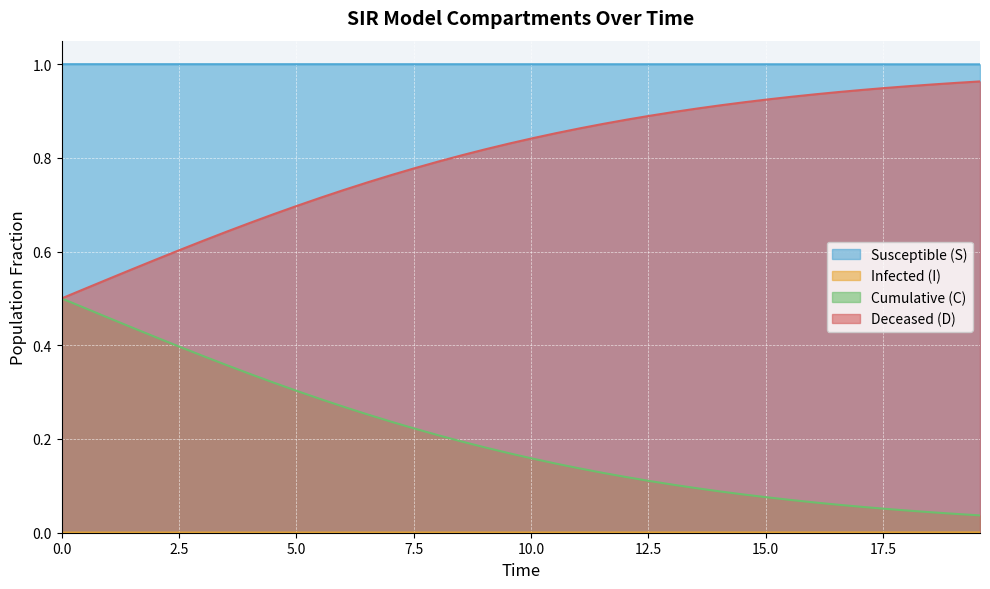

True or false: C and S cross at least once.

False